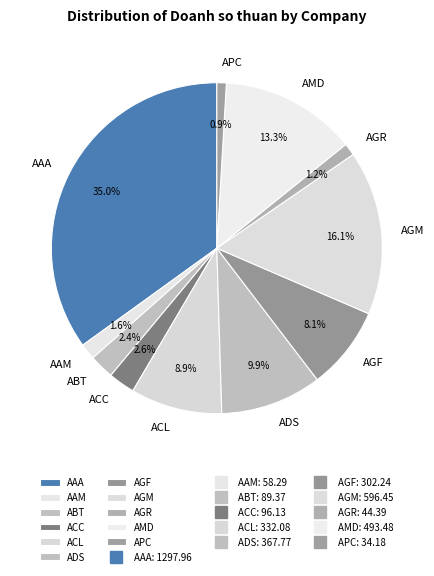

How much of the chart is everything except AAM?

98.4%